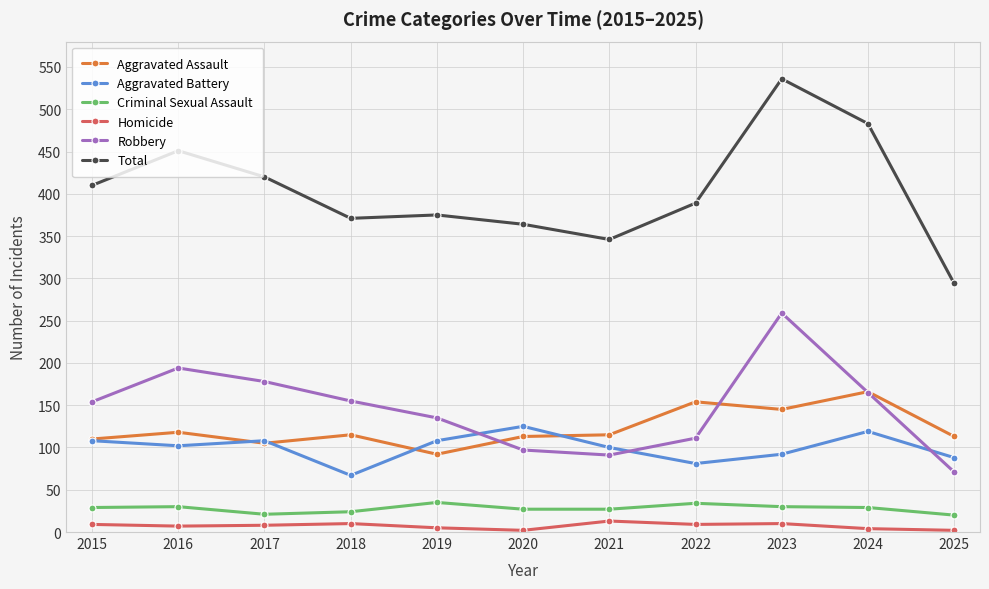

What is the difference between the Homicide values at 2023 and 2019?

5